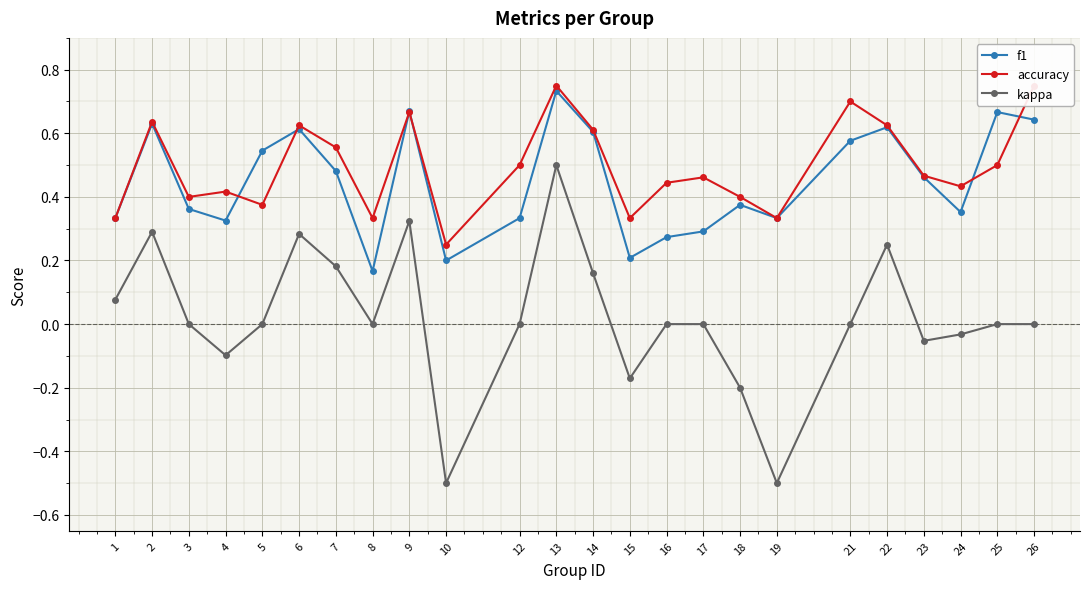

Is the value of f1 at 14 greater than the value of accuracy at 15?

Yes